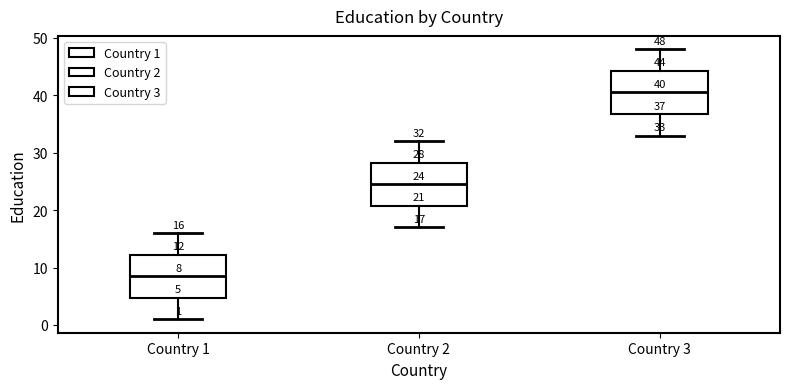

Which box's median line is the highest?

Country 3